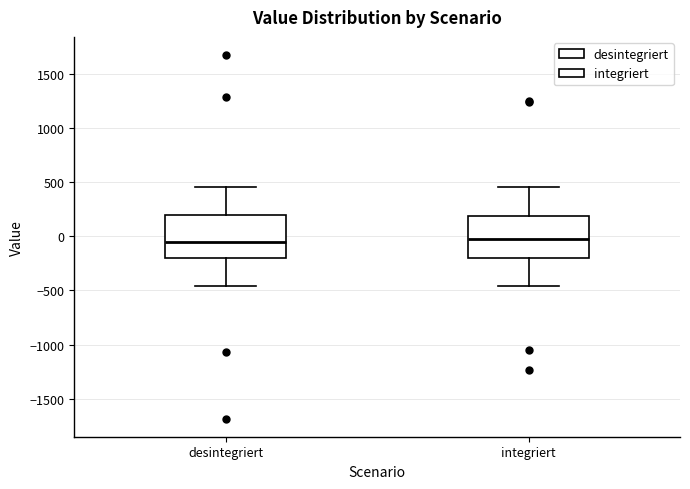

Reading left to right, transcribe this box plot: for each box, give where its median line is, the range the box spans, and where its two whiskers end, as read against the y-axis. The values are not printed on the chart, so give them approximately, as read against the axis.

desintegriert: median -50, box -200 to 200, whiskers -450 to 450
integriert: median 0, box -200 to 200, whiskers -450 to 450